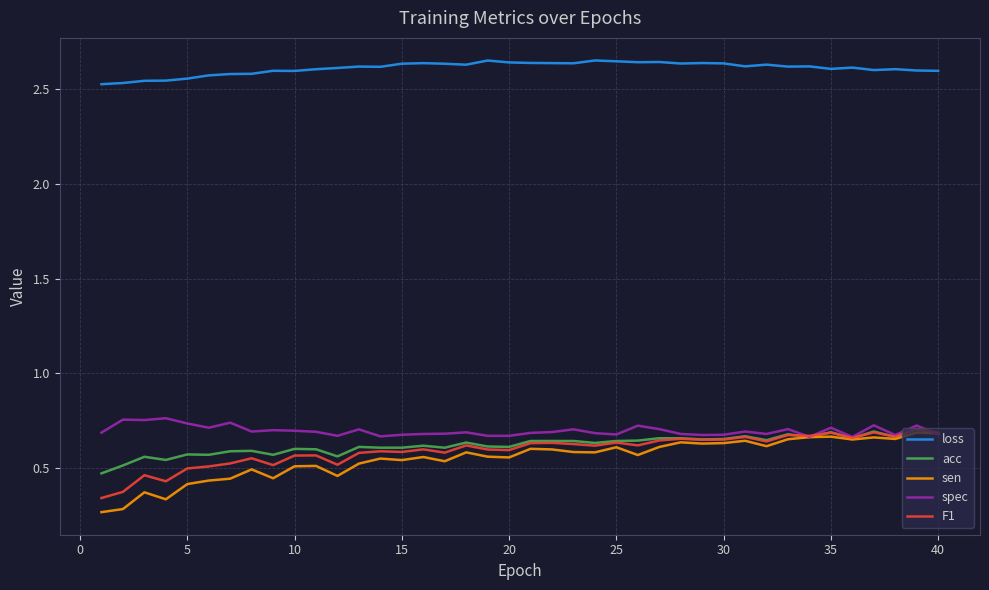

Which series has the widest spread of values?

sen